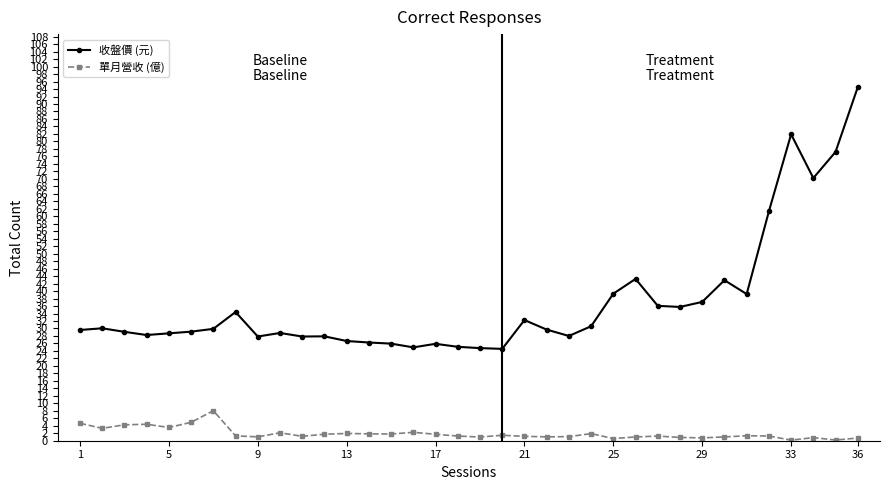

What is the difference between the maximum and second lowest values in the 單月營收 (億) series?

7.8